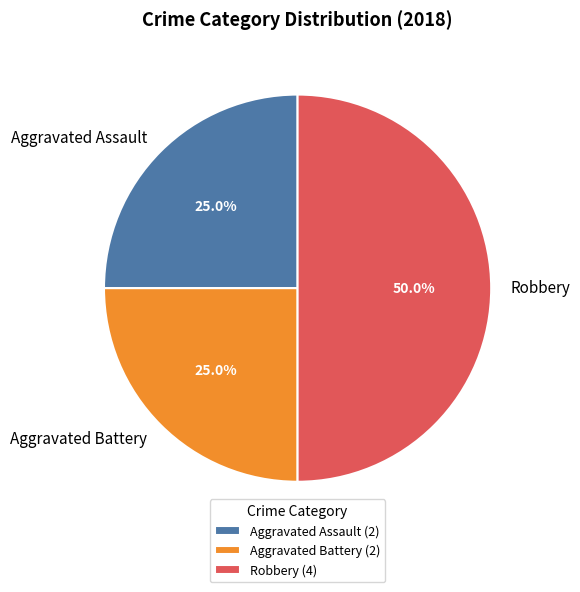

To the nearest percent, what portion does Aggravated Assault represent?

25%